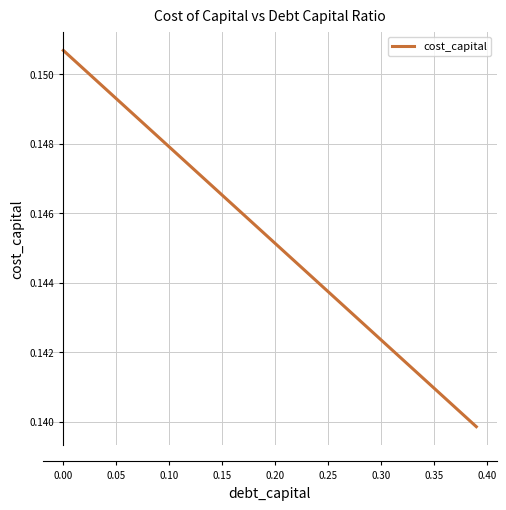

What is the label of the 33rd point from the left?

32